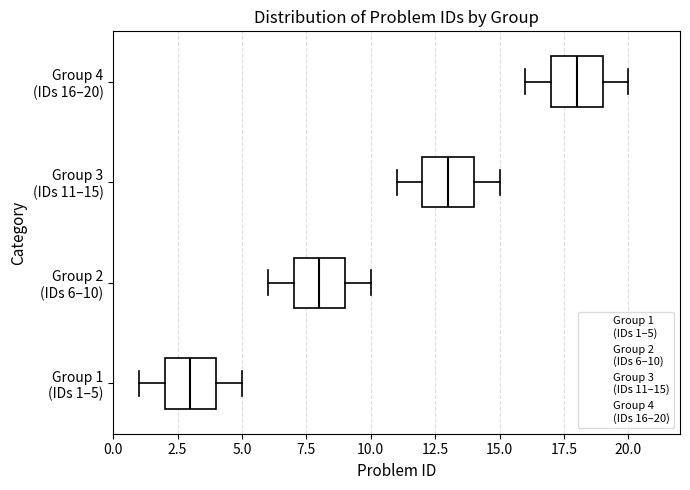

Which box has the furthest to the left median line?

Group 1 (IDs 1–5)